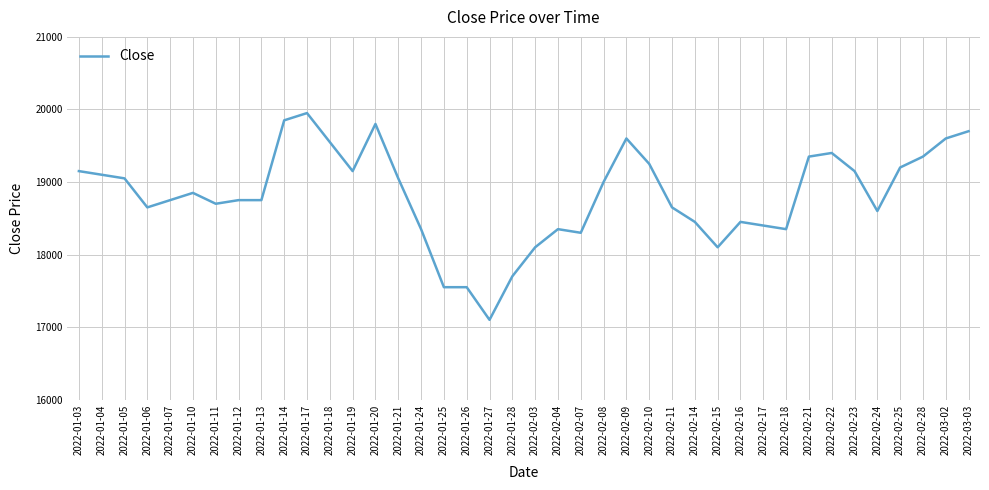

What is the change in value from 2022-01-25 to 2022-02-24?

+1050